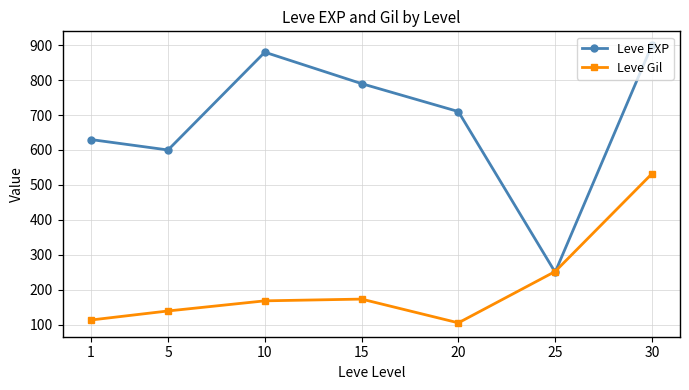

What is the difference between the second highest and minimum values in the Leve EXP series?

630